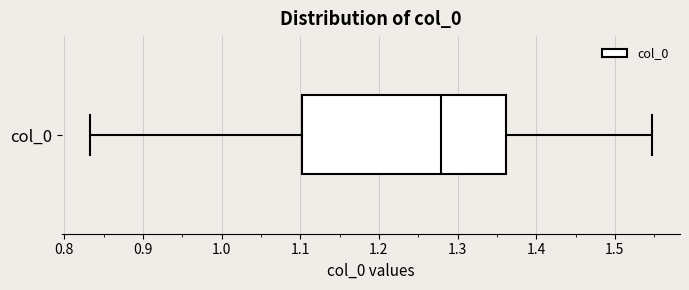

Read this box plot against the x-axis: the position of the median line, the range covered by the box, and the ends of both whiskers. The values are not printed on the chart, so give them approximately, as read against the axis.

median 1.28, box 1.10 to 1.36, whiskers 0.83 to 1.55